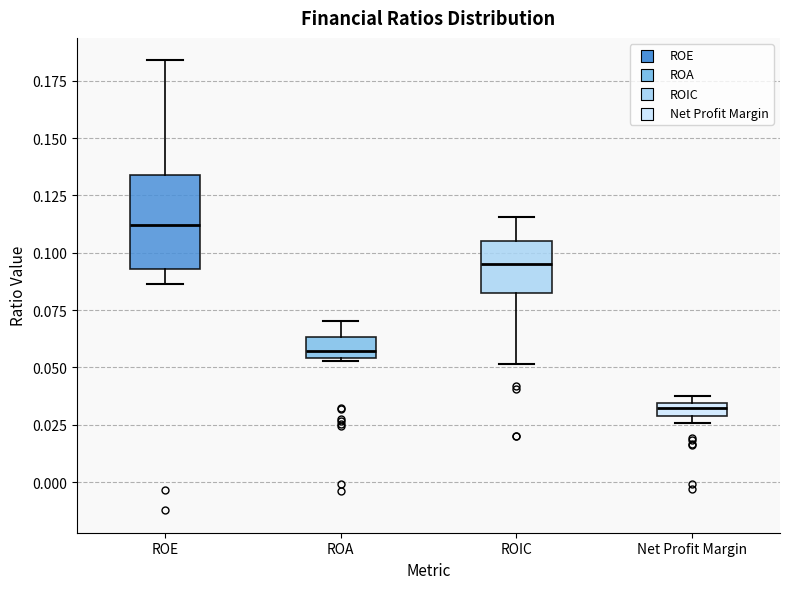

Where is the upper edge of the box for ROA on the y-axis? The values are not printed on the chart, so give them approximately, as read against the axis.

0.065